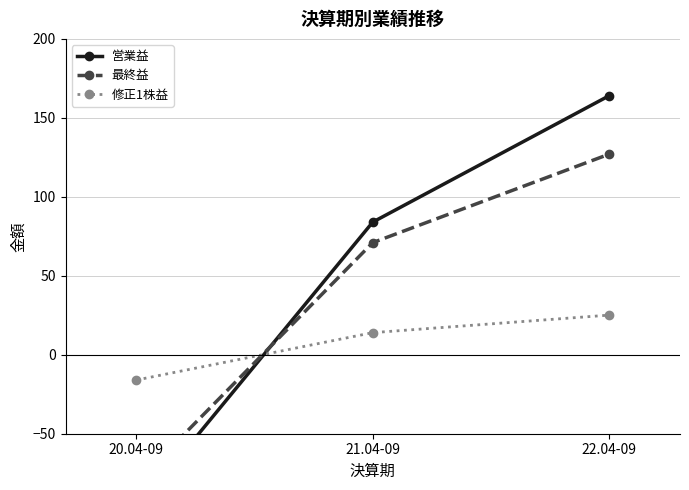

How many data points in 営業益 are less than 84?

1